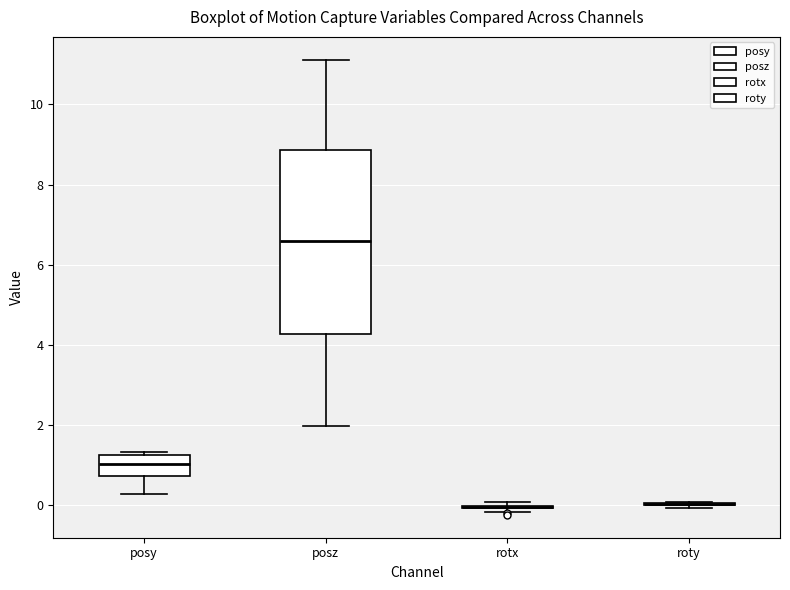

Reading left to right, read every box against the y-axis: the position of its median line, the range the box covers, and the ends of its whiskers. The values are not printed on the chart, so give them approximately, as read against the axis.

posy: median 1.0, box 0.8 to 1.2, whiskers 0.2 to 1.4
posz: median 6.6, box 4.2 to 8.8, whiskers 2.0 to 11.2
rotx: box collapsed to a line at 0.0, whiskers -0.2 to 0.0
roty: box collapsed to a line at 0.0, whiskers 0.0 to 0.0